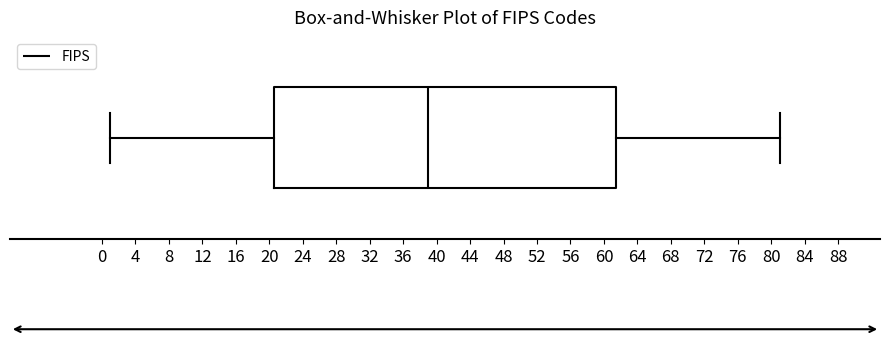

Read this box plot against the x-axis: the position of the median line, the range covered by the box, and the ends of both whiskers. The values are not printed on the chart, so give them approximately, as read against the axis.

median 39.0, box 20.5 to 61.5, whiskers 1.0 to 81.0